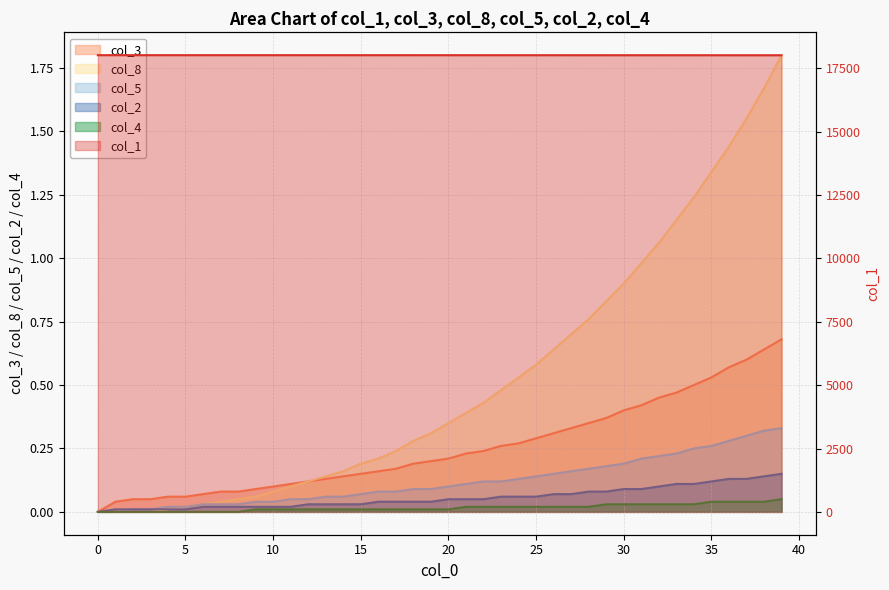

How many lines are shown in the chart?

6